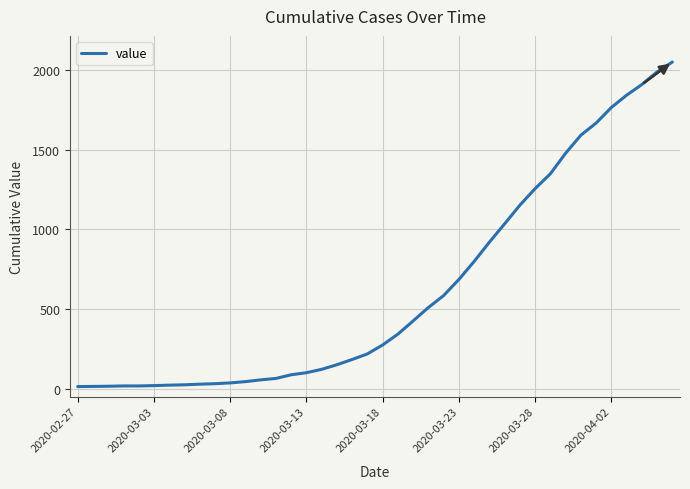

What is the greatest value displayed?

2049